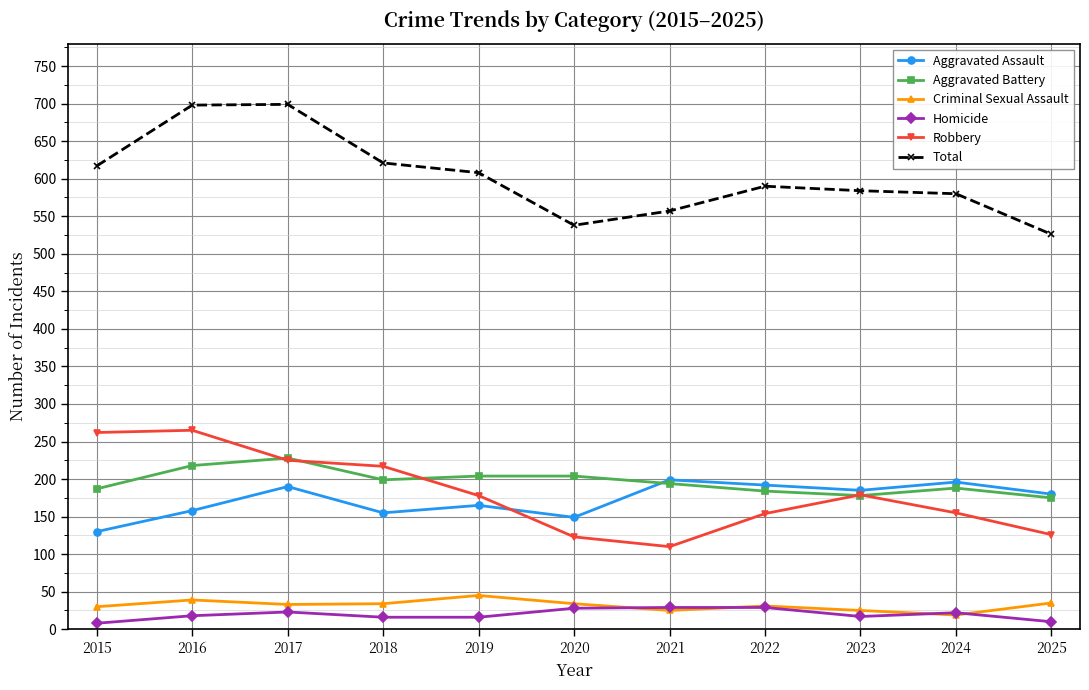

What is the approximate value of Criminal Sexual Assault at 2016?

39